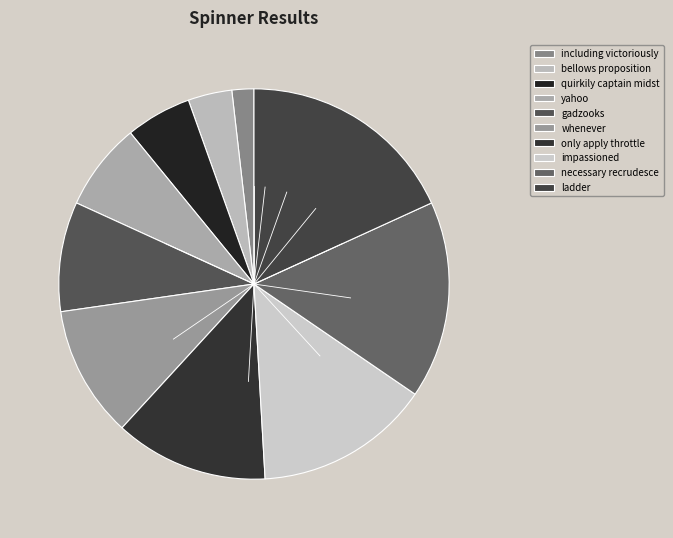

Is the sum of ladder and gadzooks greater than half?

No